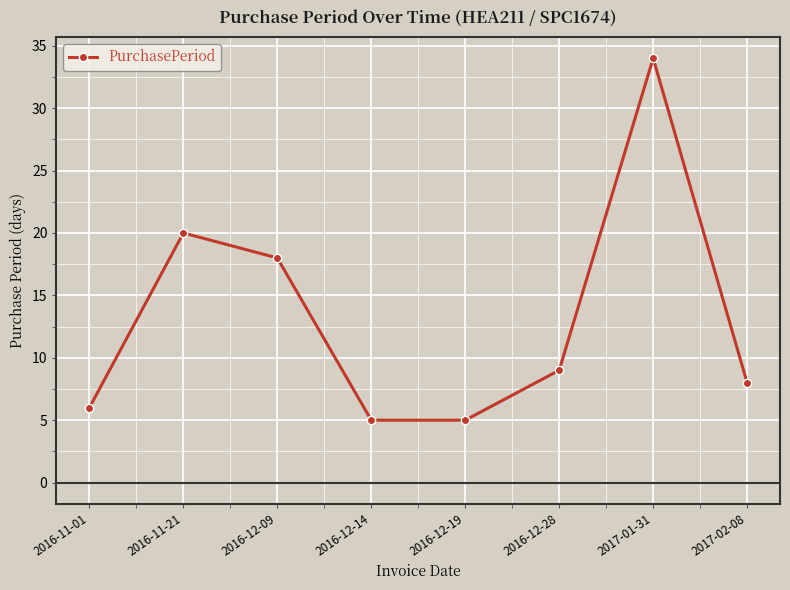

What is the maximum value shown in the chart?

34